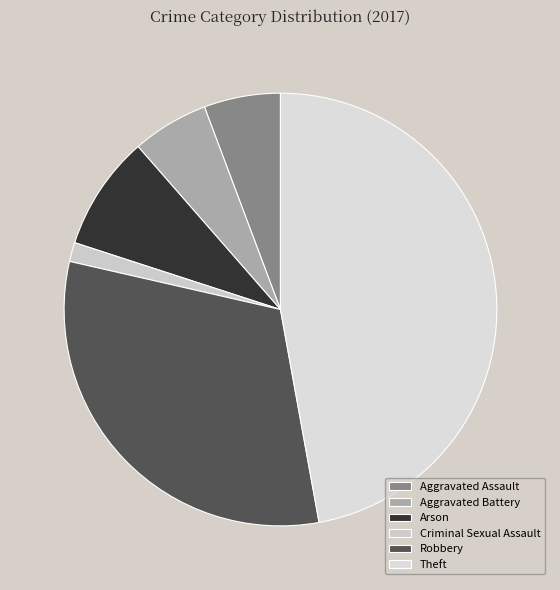

To the nearest percent, what percentage of the pie is Arson?

9%